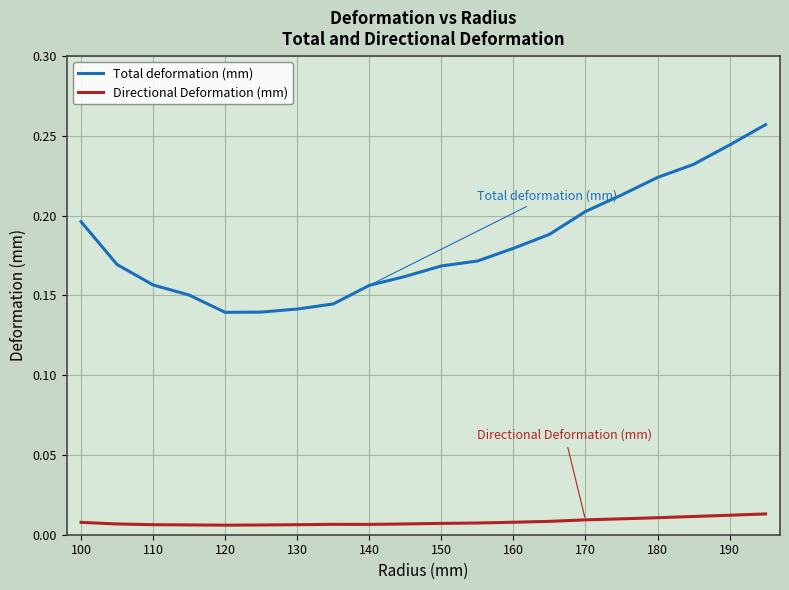

Which series has the largest total across all categories?

Total deformation (mm)